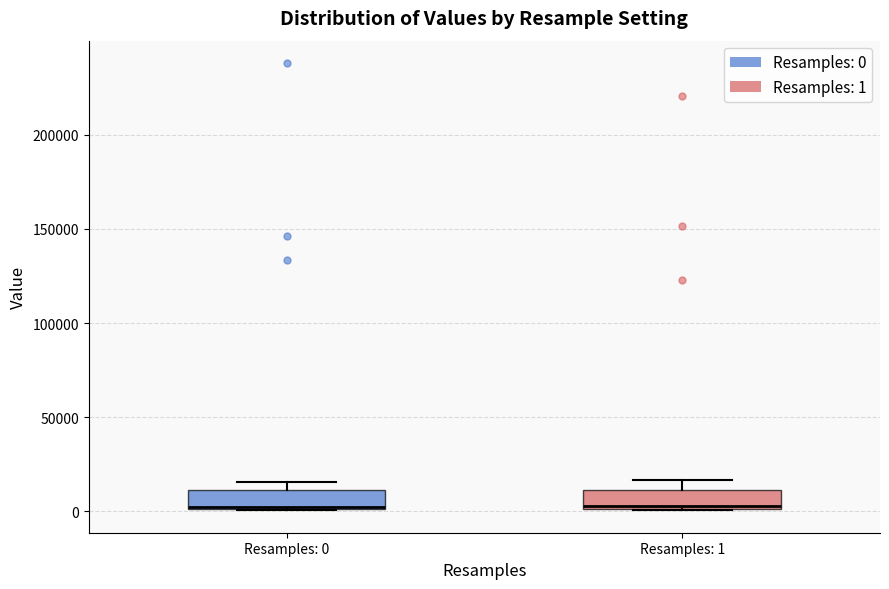

Reading left to right, read every box against the y-axis: the position of its median line, the range the box covers, and the ends of its whiskers. The values are not printed on the chart, so give them approximately, as read against the axis.

Resamples: 0: median 0 (drawn on the box's lower edge), box 0 to 10000, whiskers 0 to 15000
Resamples: 1: median 5000, box 0 to 10000, whiskers 0 to 15000